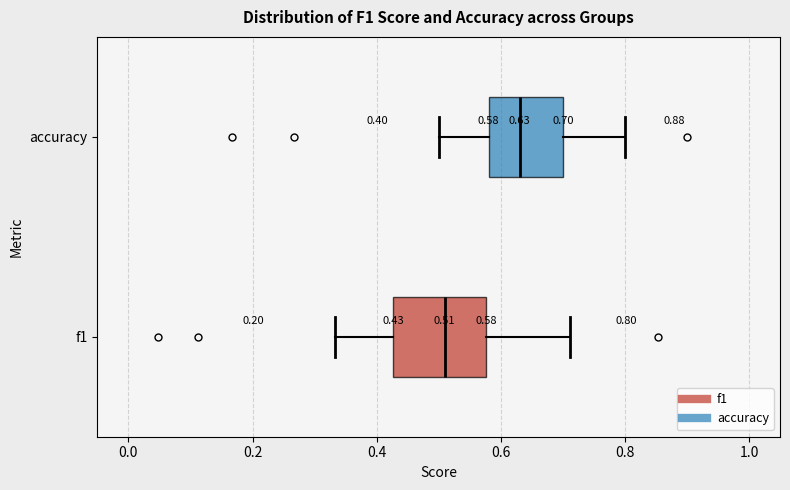

Comparing the boxes themselves (not the whiskers), which one is the widest?

f1